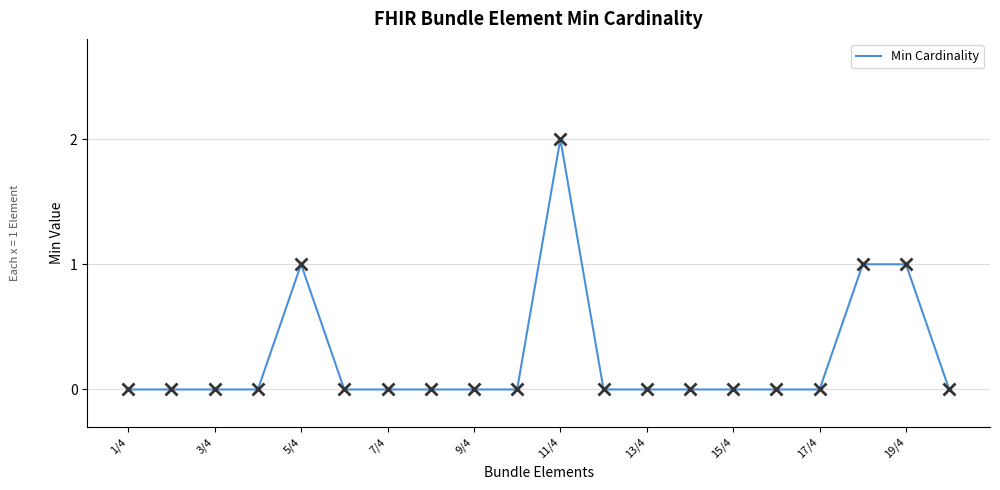

How many lines are shown in the chart?

1